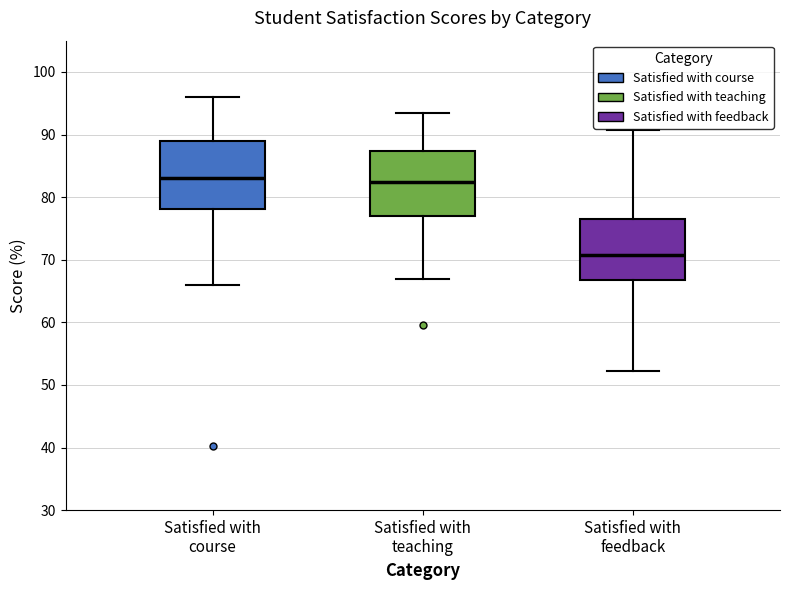

Reading left to right, transcribe this box plot: for each box, give where its median line is, the range the box spans, and where its two whiskers end, as read against the y-axis. The values are not printed on the chart, so give them approximately, as read against the axis.

Satisfied with course: median 83, box 78 to 89, whiskers 66 to 96
Satisfied with teaching: median 82, box 77 to 87, whiskers 67 to 94
Satisfied with feedback: median 71, box 67 to 77, whiskers 52 to 91